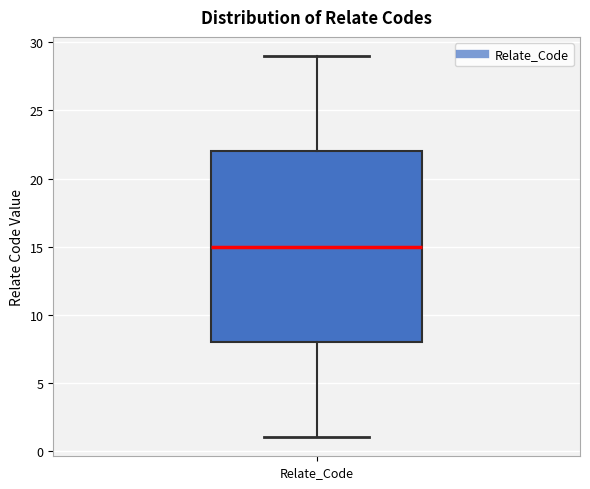

Transcribe this box plot: give where the median line is, the range the box spans, and where the two whiskers end, as read against the y-axis. The values are not printed on the chart, so give them approximately, as read against the axis.

median 15, box 8 to 22, whiskers 1 to 29